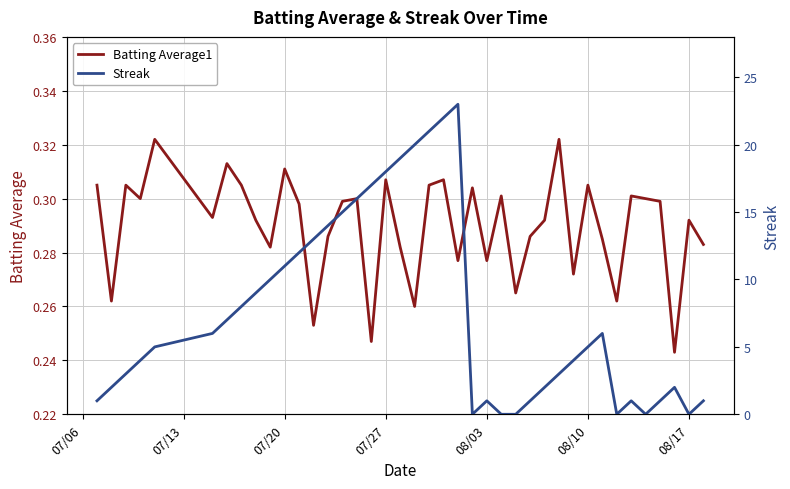

Which series has the largest range (max minus min)?

Streak